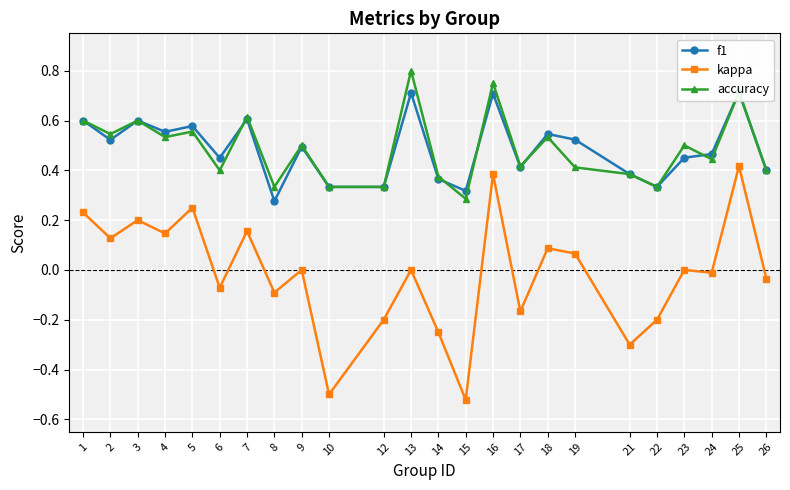

What is the smallest value displayed?

-0.5